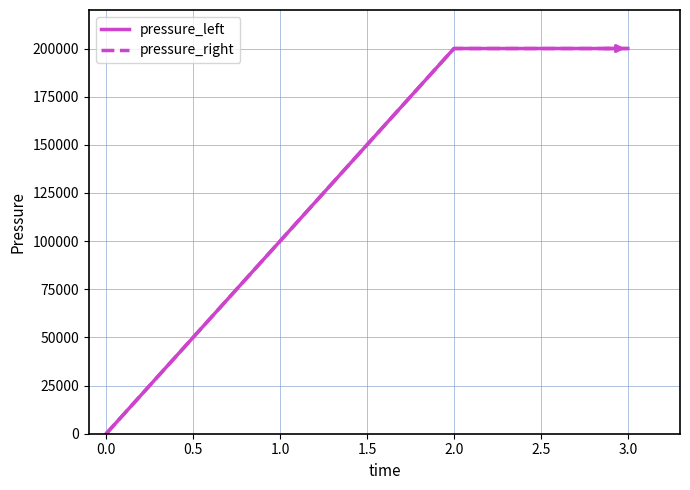

Is this an area chart (filled region under the line)?

No